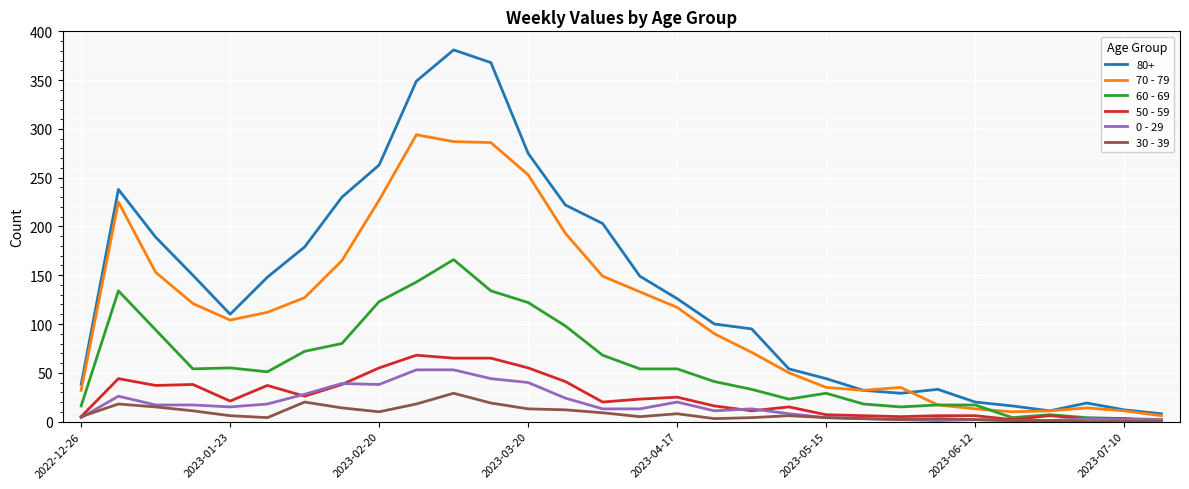

Which series has the largest total across all categories?

80+